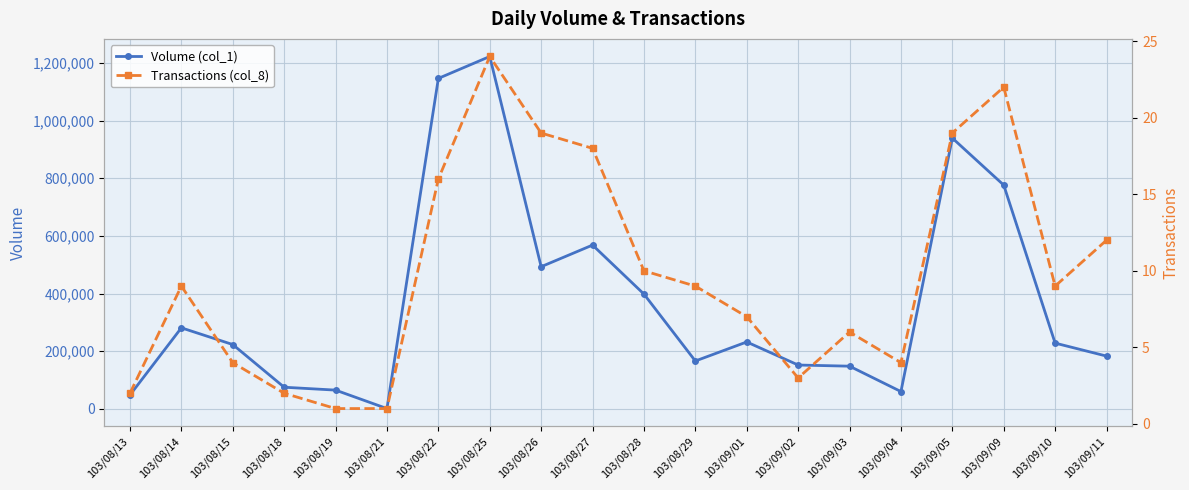

What is the label of the 6th point from the right?

103/09/03